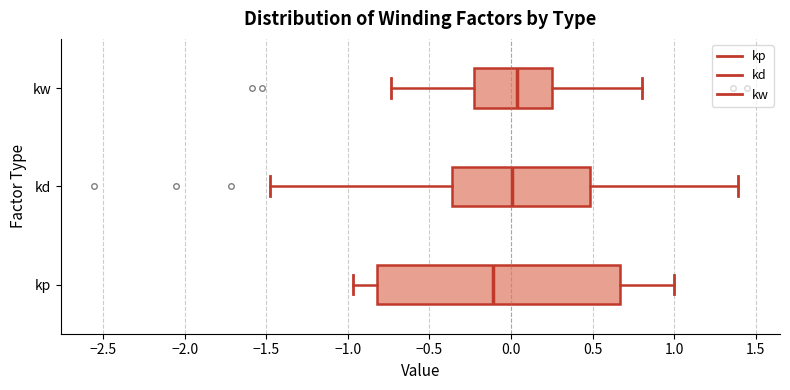

Where does the median line of the box for kp sit on the x-axis? The values are not printed on the chart, so give them approximately, as read against the axis.

-0.10